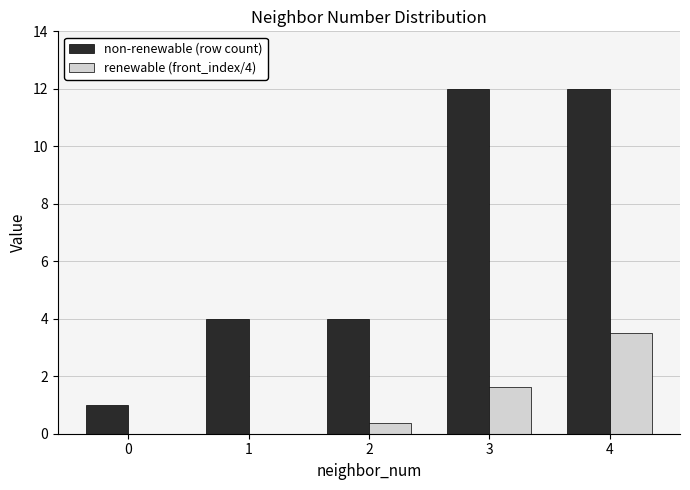

How many data points does each series have?

5